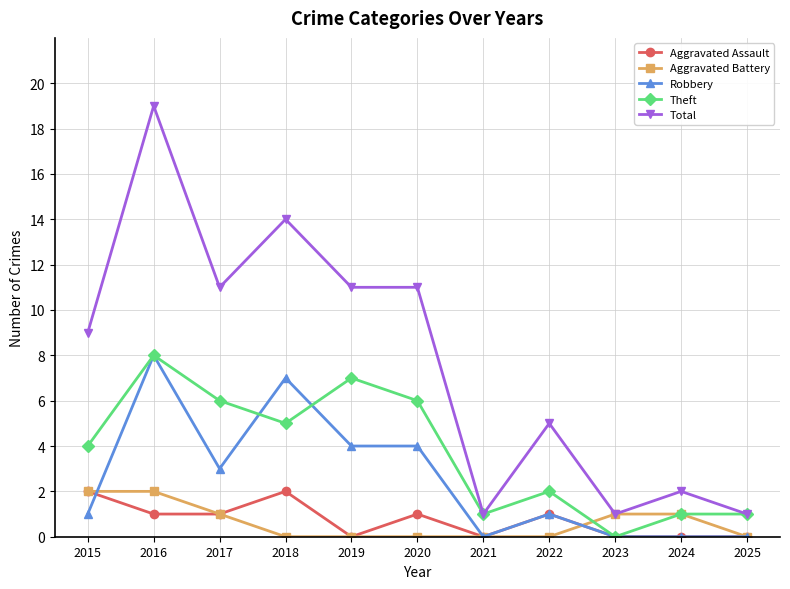

True or false: Robbery and Total intersect in this chart.

False